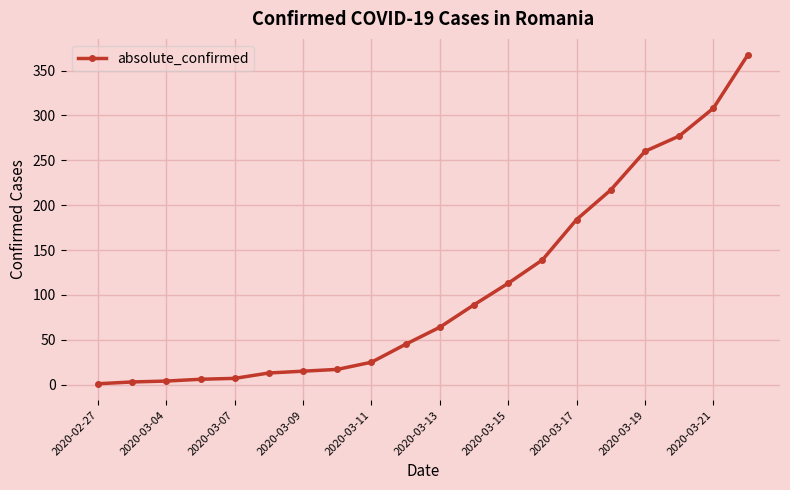

What is the difference between the second highest and second lowest values?

305